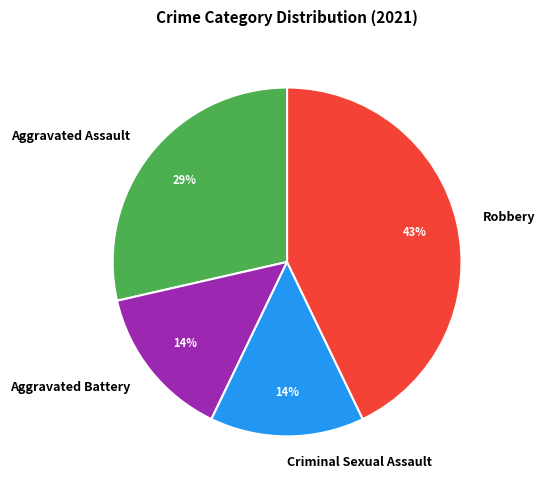

To the nearest percent, what is the difference between the largest and smallest slice percentages?

29%